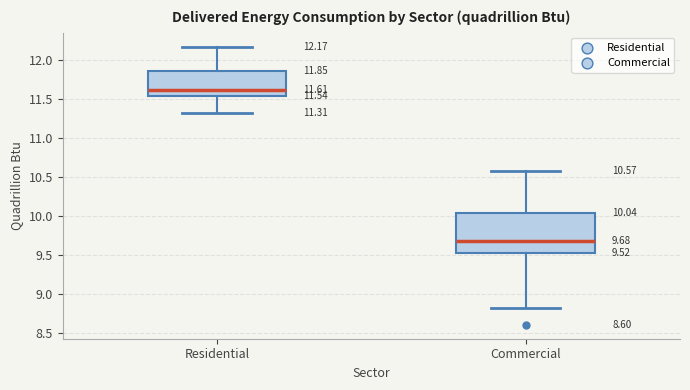

Comparing the boxes themselves (not the whiskers), which one is the tallest?

Commercial